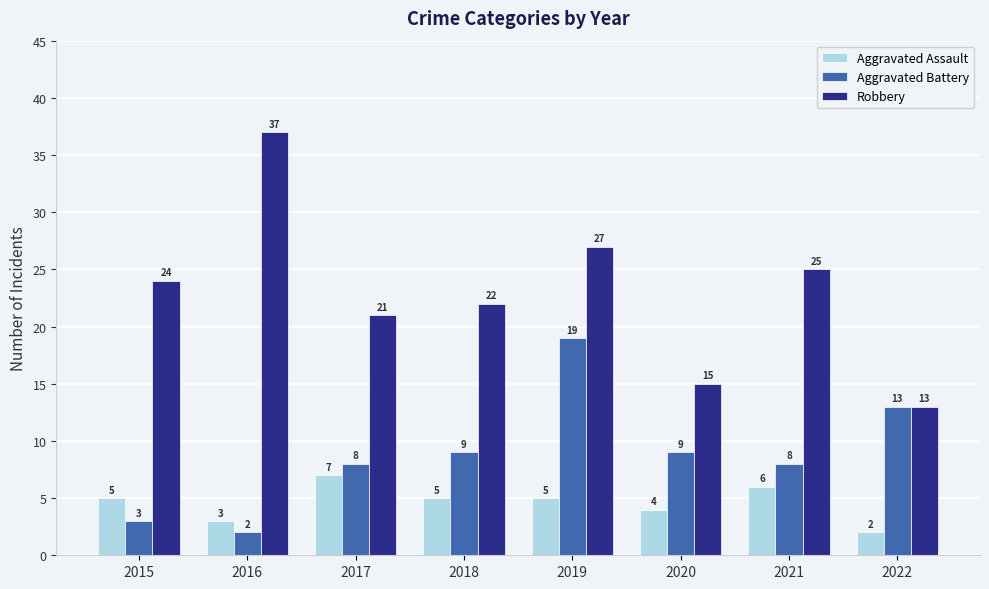

The value of Robbery at 2016 is 49. True or false?

False